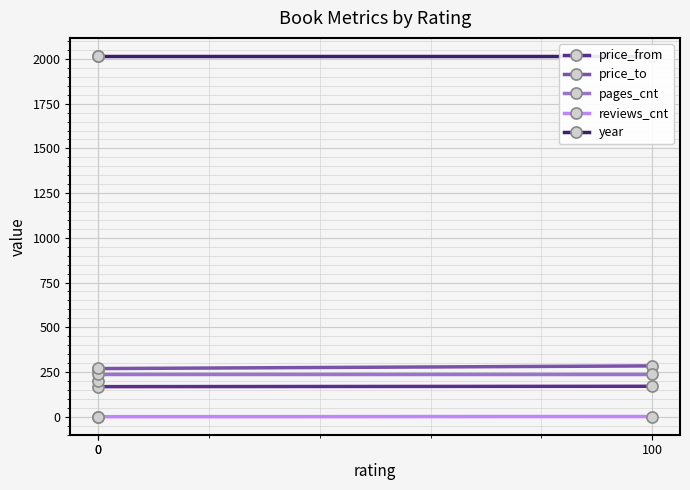

Is it true that reviews_cnt equals 0 at 0?

False